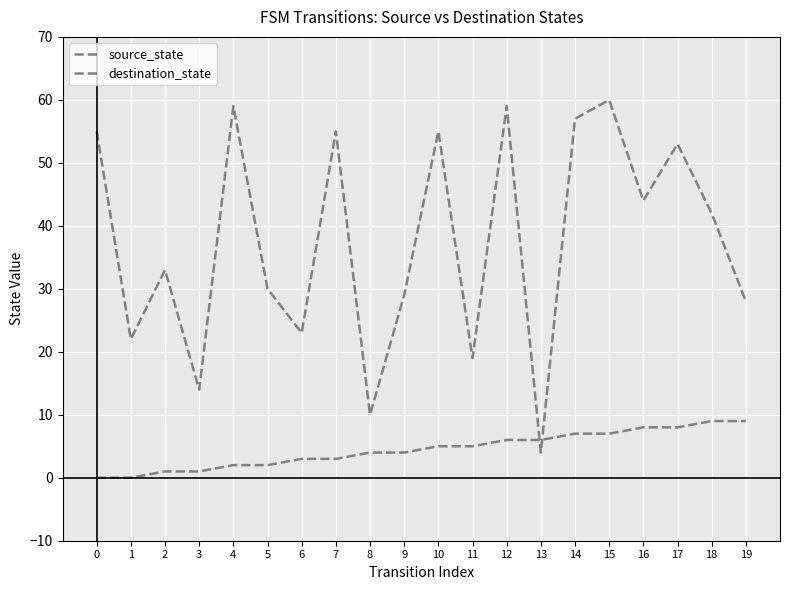

Is it true that destination_state equals 22 at 1?

True